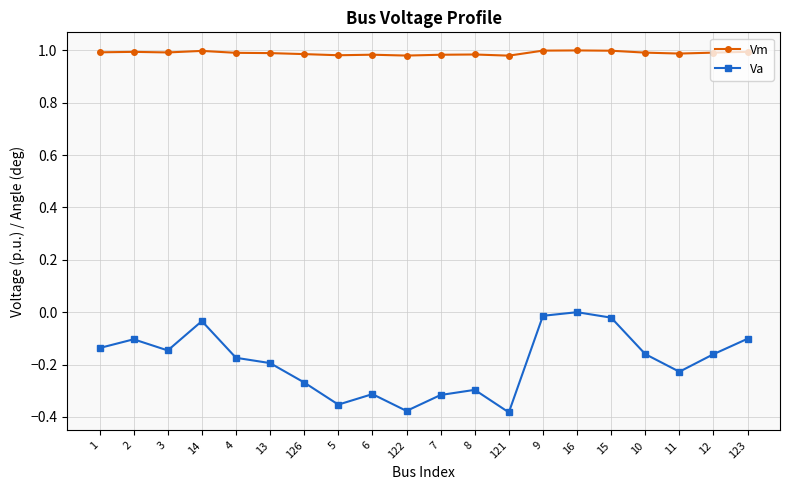

What position from the left is 126?

7